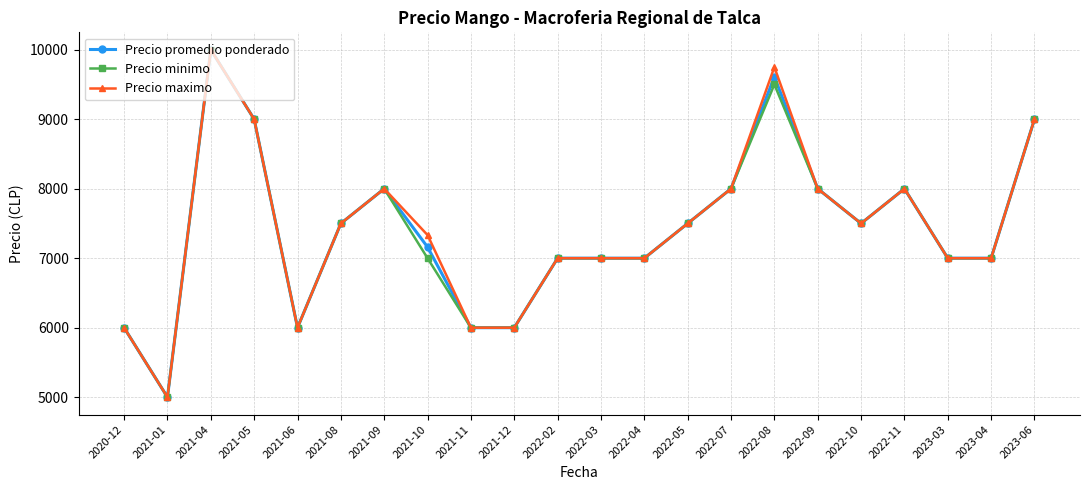

At which category is the sum across all series the highest?

2021-04